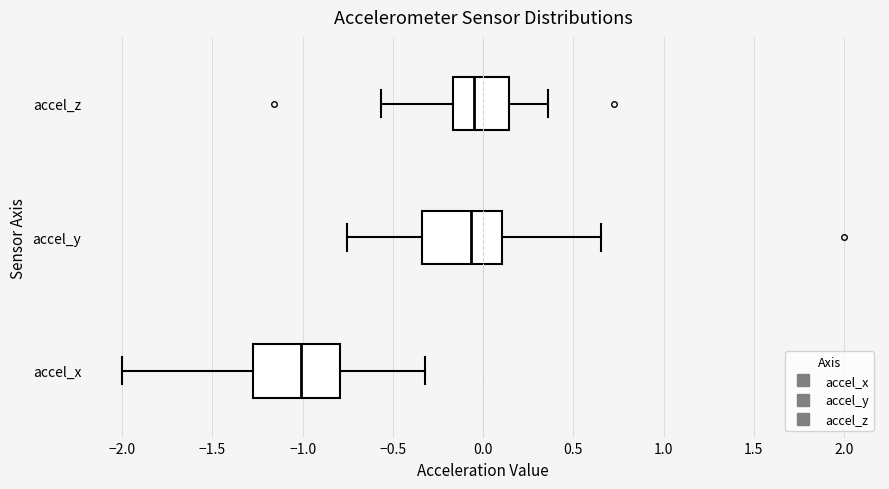

Reading bottom to top, transcribe this box plot: for each box, give where its median line is, the range the box spans, and where its two whiskers end, as read against the x-axis. The values are not printed on the chart, so give them approximately, as read against the axis.

accel_x: median -1.00, box -1.30 to -0.80, whiskers -2.00 to -0.30
accel_y: median -0.05, box -0.35 to 0.10, whiskers -0.75 to 0.65
accel_z: median -0.05, box -0.15 to 0.15, whiskers -0.55 to 0.35